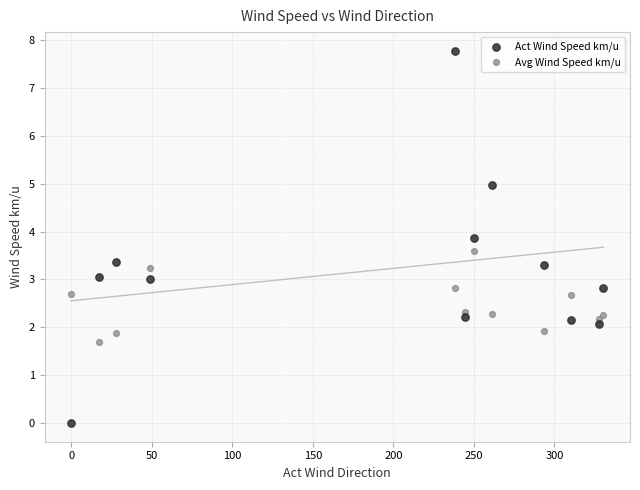

Which series has the widest spread of Y values?

Act Wind Speed km/u